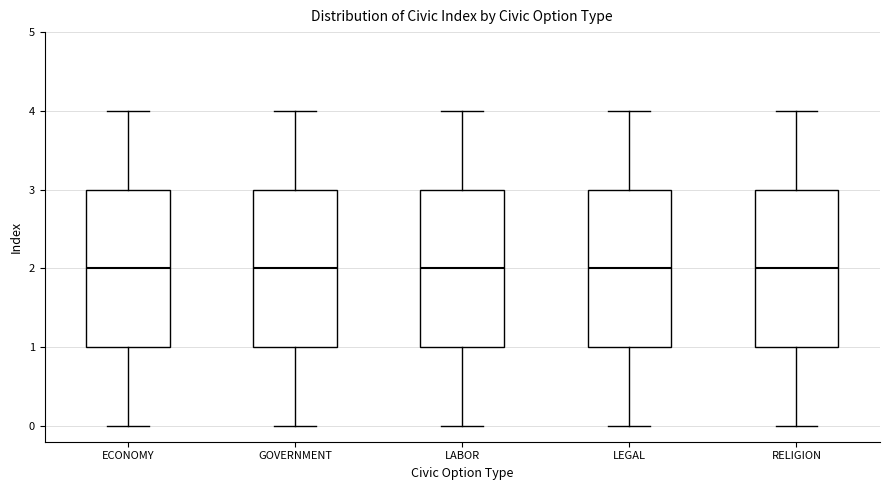

Where is the upper edge of the box for ECONOMY on the y-axis? The values are not printed on the chart, so give them approximately, as read against the axis.

3